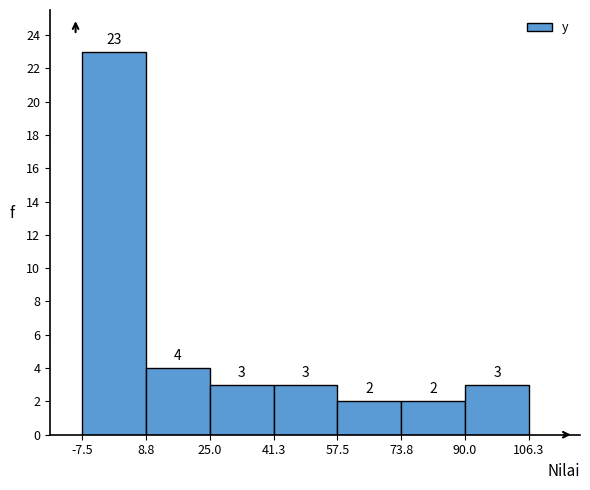

What is the height of the bar covering 41.3 to 57.5 on the x-axis?

3